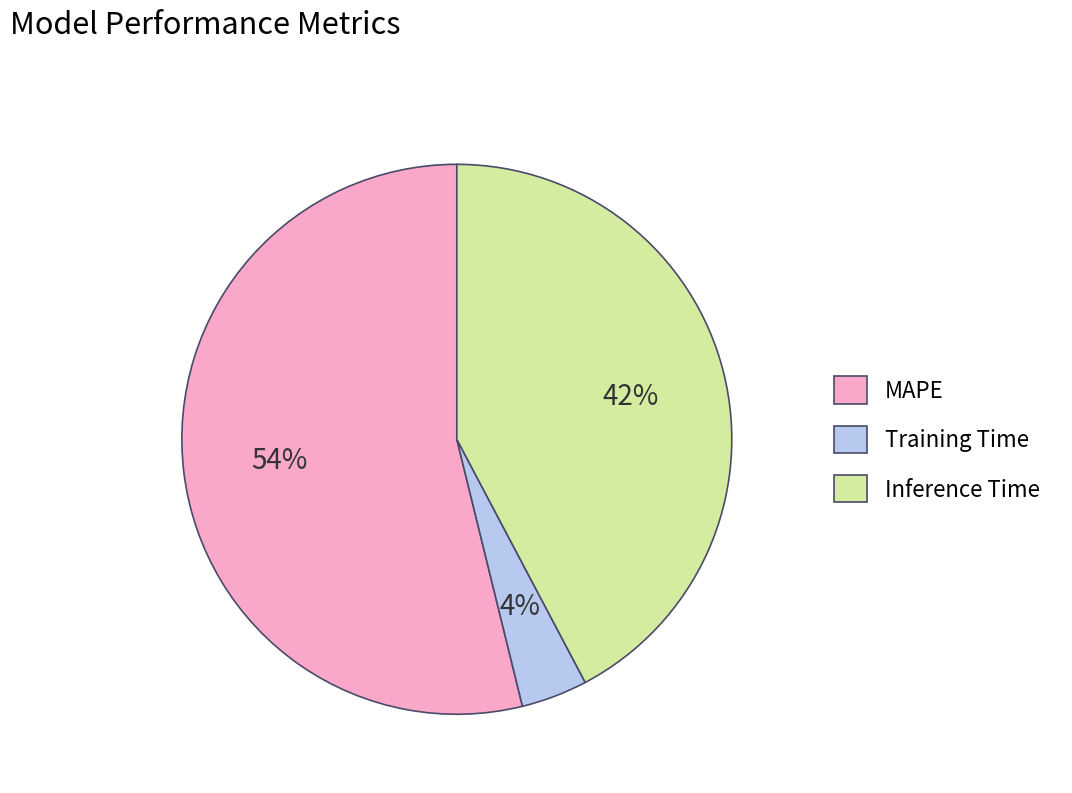

Is Training Time the majority of the pie?

No